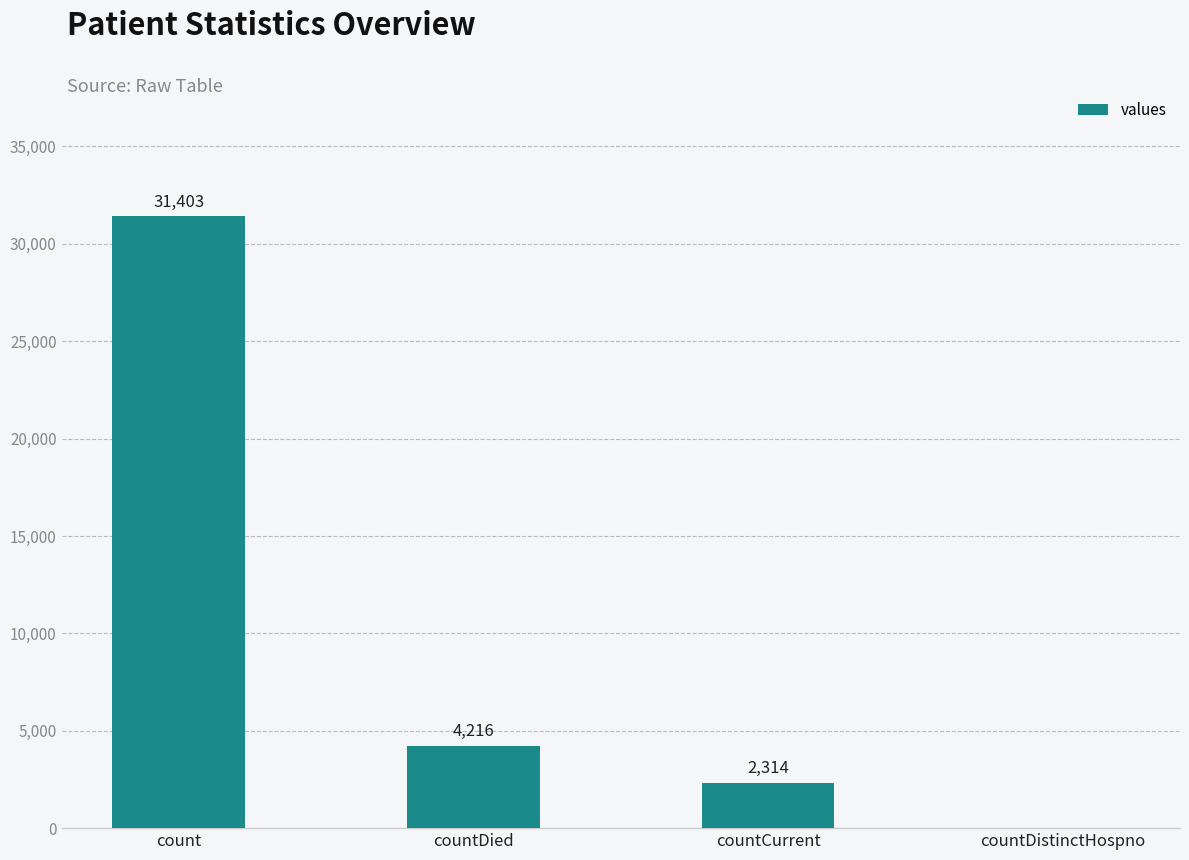

At which label is the value closest to 15701?

countDied